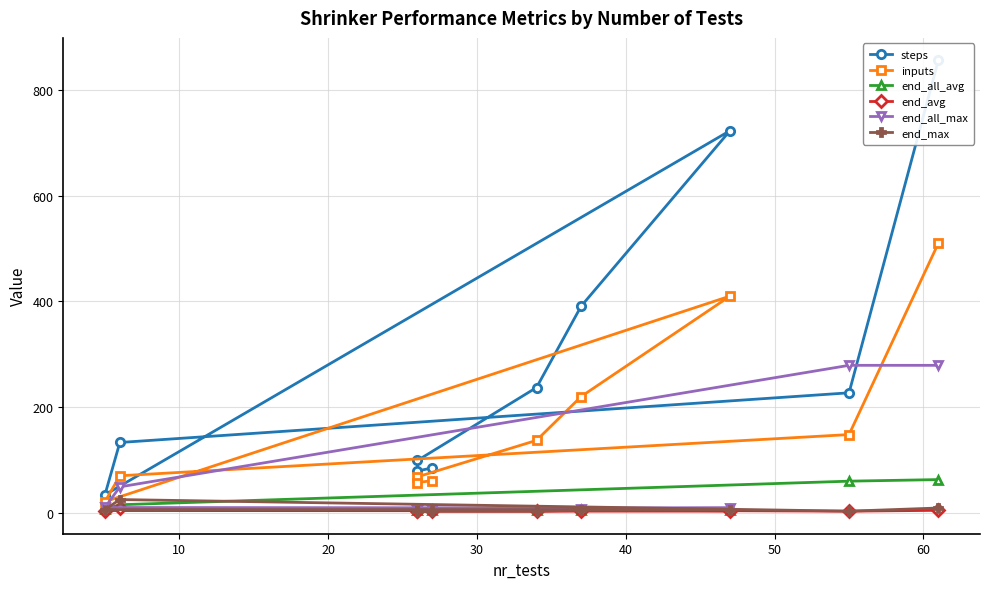

Reading left to right, what are all the values shown in this chart?

steps: 856.0	227.0	133.0	34.0	723.0	391.0	237.0	99.0	79.0	85.0
inputs: 510.0	148.0	70.0	21.0	410.0	220.0	137.0	68.0	57.0	61.0
end_all_avg: 62.8	59.8	15.2	6.8	5.8	5.6	5.0	5.0	5.0	5.0
end_avg: 4.6	3.0	8.2	4.2	3.6	3.4	3.0	3.0	3.0	3.0
end_all_max: 279.0	279.0	49.0	10.0	9.0	8.0	5.0	5.0	5.0	5.0
end_max: 9.0	3.0	25.0	6.0	6.0	5.0	3.0	3.0	3.0	3.0